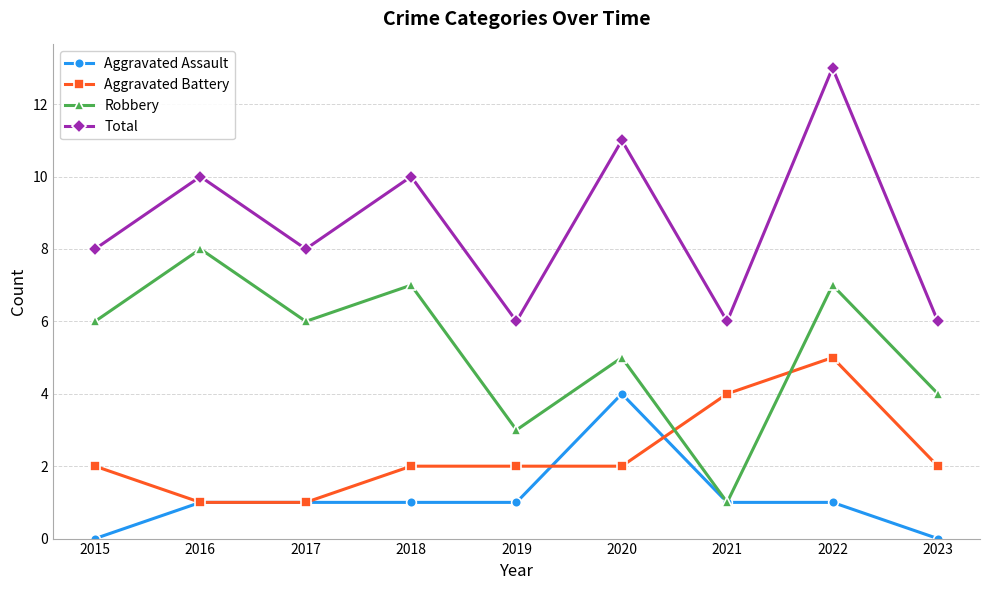

Reading left to right, list all the values displayed in this chart.

Aggravated Assault: 2015=0	2016=1	2017=1	2018=1	2019=1	2020=4	2021=1	2022=1	2023=0
Aggravated Battery: 2015=2	2016=1	2017=1	2018=2	2019=2	2020=2	2021=4	2022=5	2023=2
Robbery: 2015=6	2016=8	2017=6	2018=7	2019=3	2020=5	2021=1	2022=7	2023=4
Total: 2015=8	2016=10	2017=8	2018=10	2019=6	2020=11	2021=6	2022=13	2023=6